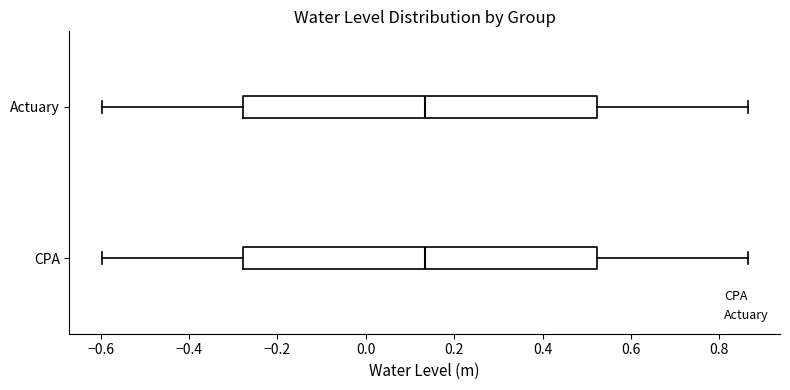

Where does the left whisker of the box for Actuary end on the x-axis? The values are not printed on the chart, so give them approximately, as read against the axis.

-0.60